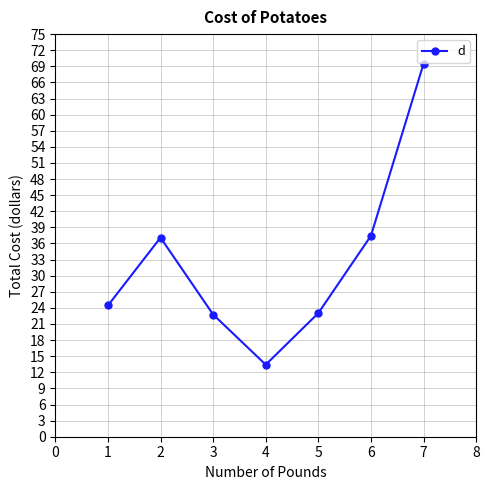

Is it true that the value at 3 is 22.8?

True